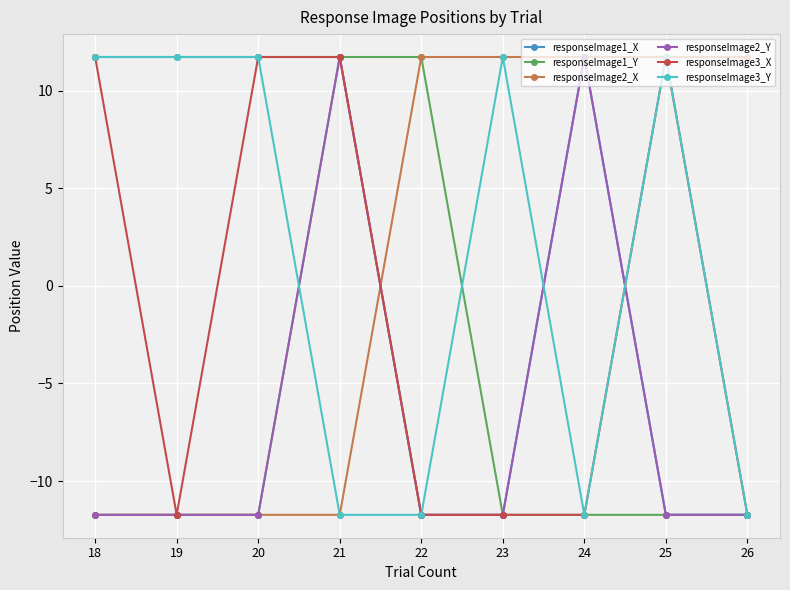

What is the value of the responseImage2_X point at the 6th from the left?

11.7